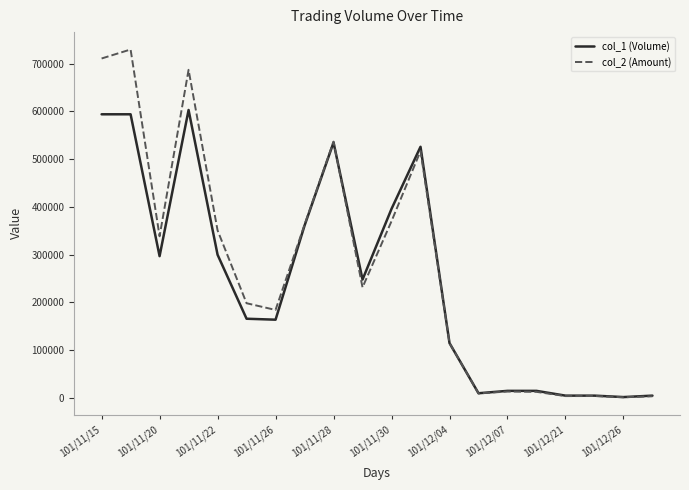

Which series has the widest spread of values?

col_2 (Amount)